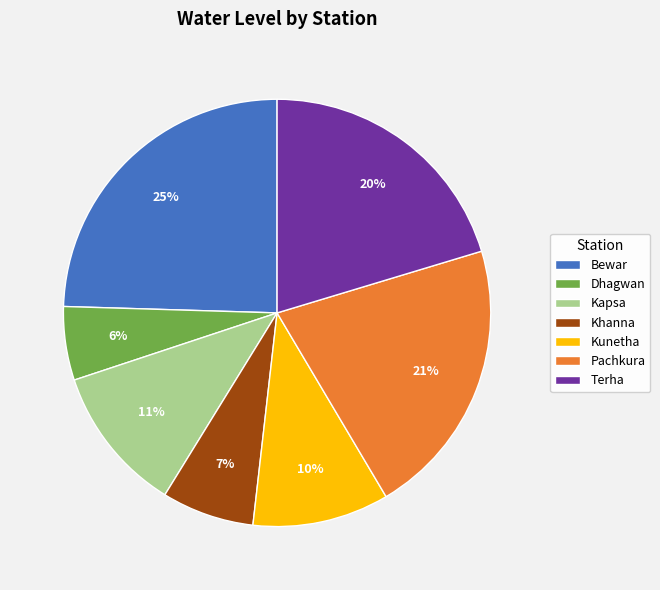

To the nearest percent, what percentage of the pie is Kunetha?

10%